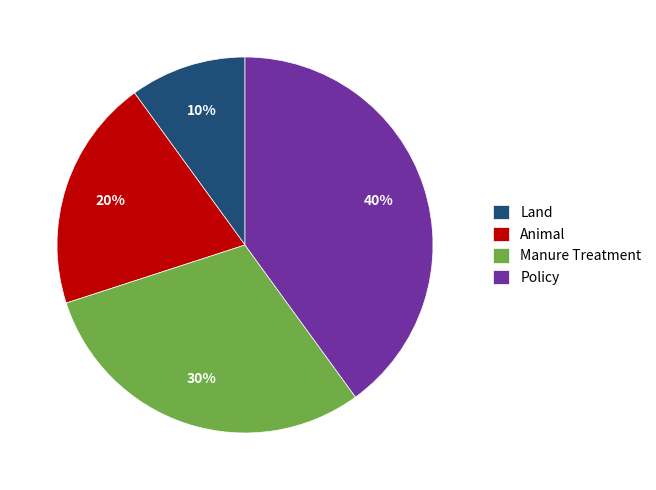

How many segments does this pie chart have?

4